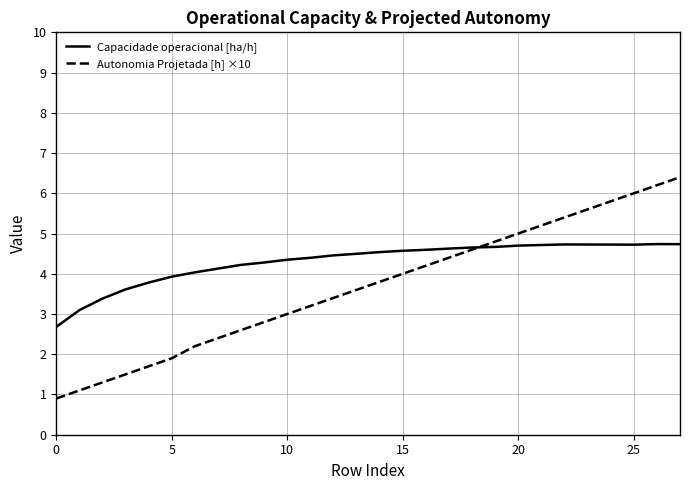

Which series has the widest spread of values?

Autonomia Projetada [h] ×10